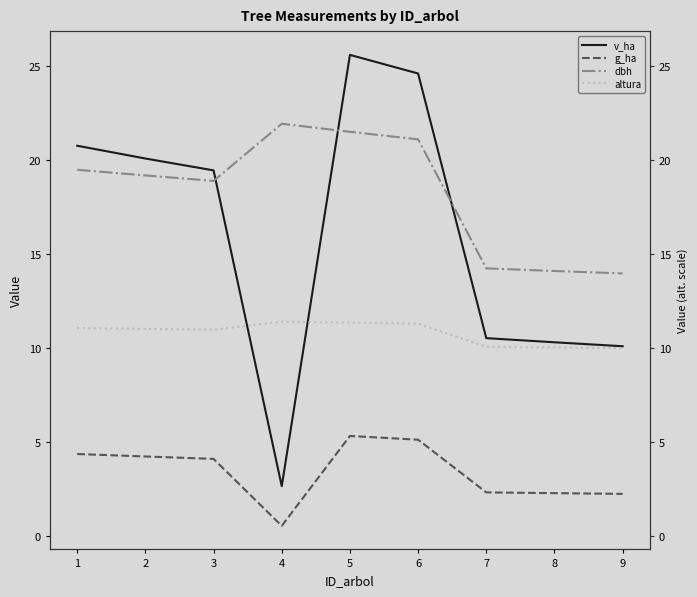

What is the approximate value of v_ha at 3?

19.5